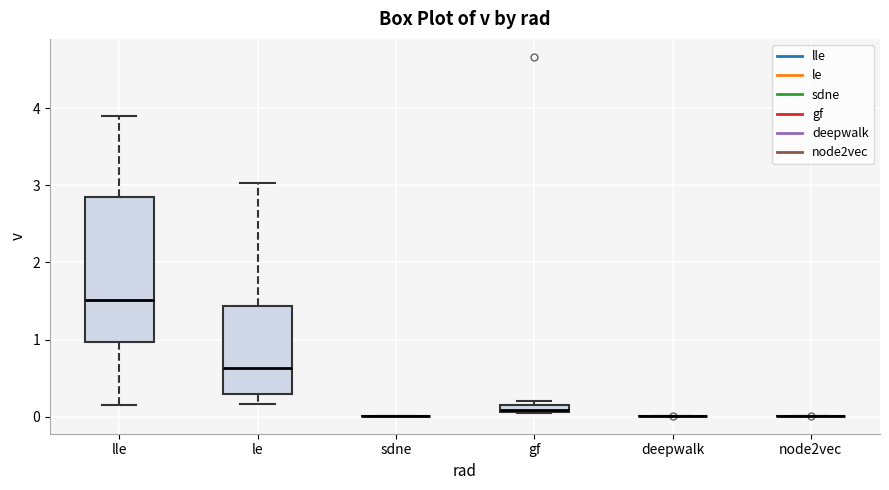

Comparing the boxes themselves (not the whiskers), which one is the tallest?

lle